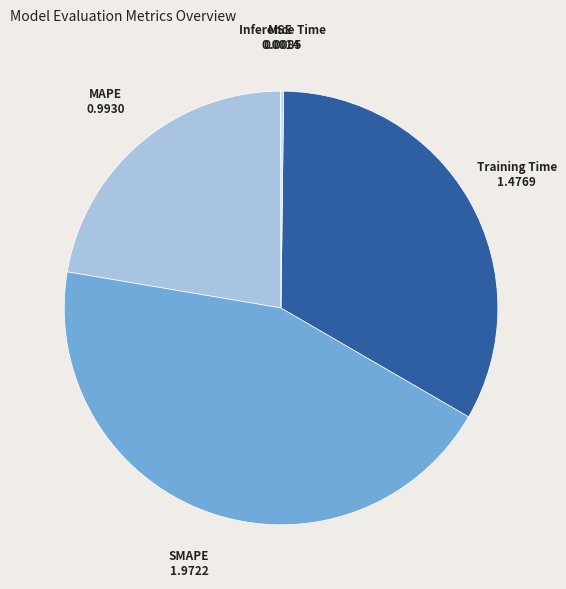

Combined, do MAPE and SMAPE account for over 50%?

Yes